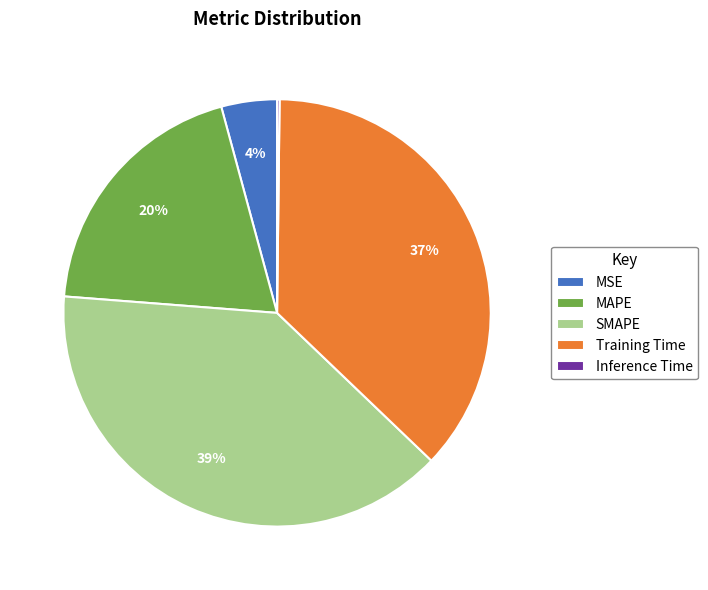

Between SMAPE and MSE, which is larger?

SMAPE